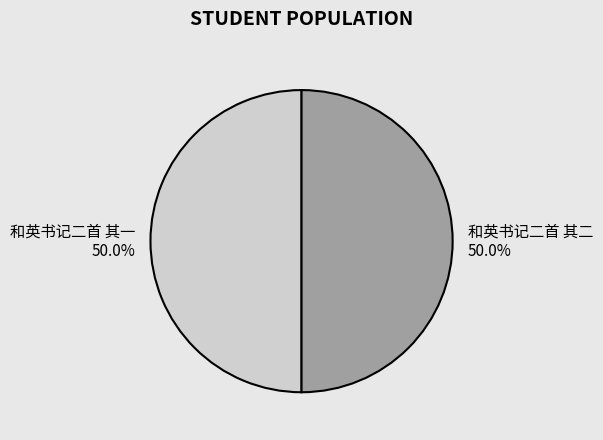

To the nearest percent, what percentage of the pie is 和英书记二首 其二?

50%